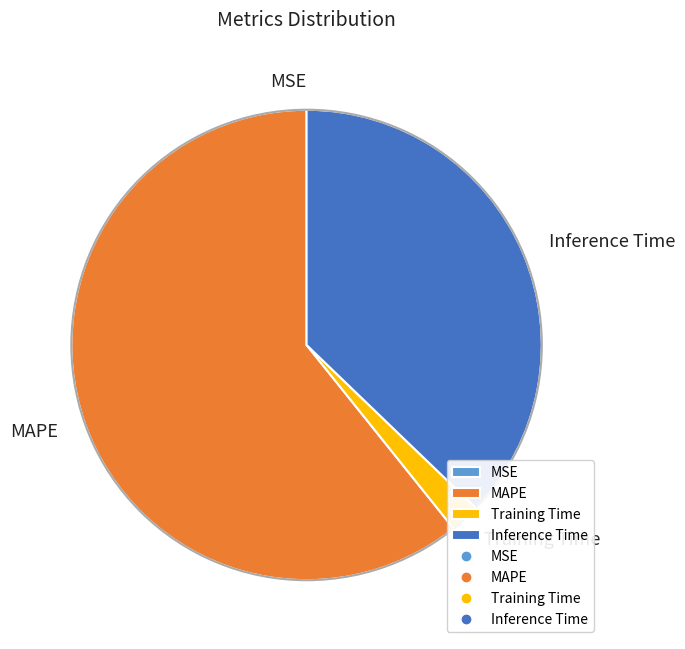

Which category accounts for the majority?

MAPE